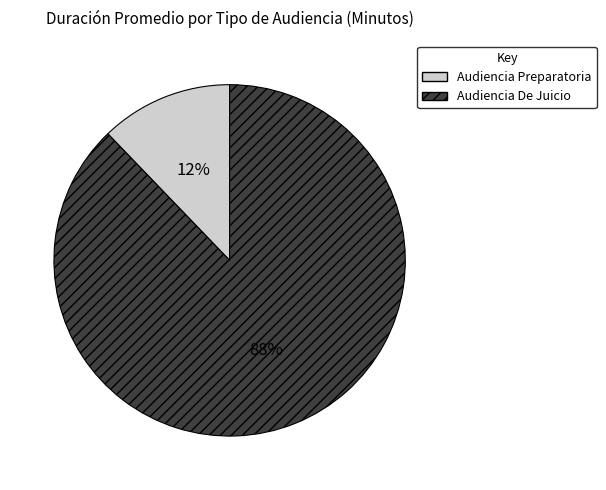

Which has a higher value, Audiencia Preparatoria or Audiencia De Juicio?

Audiencia De Juicio